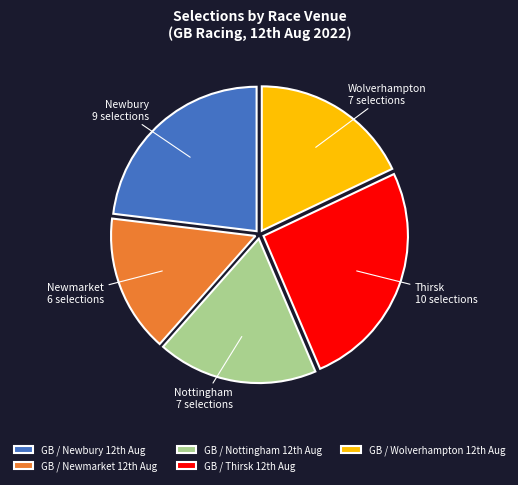

What is the largest slice in the pie chart?

GB / Thirsk 12th Aug